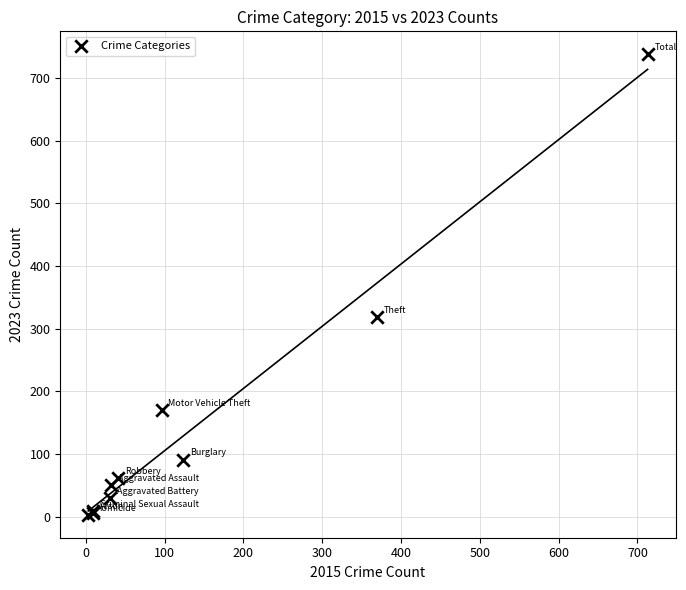

What Y value in the scatter plot is closest to 370?

319